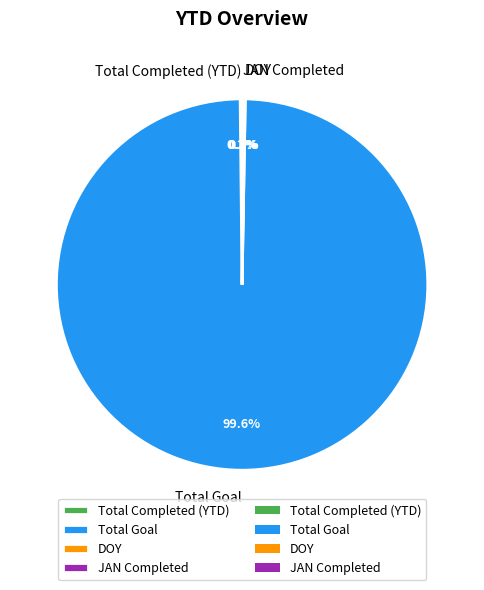

Is Total Goal the majority of the pie?

Yes